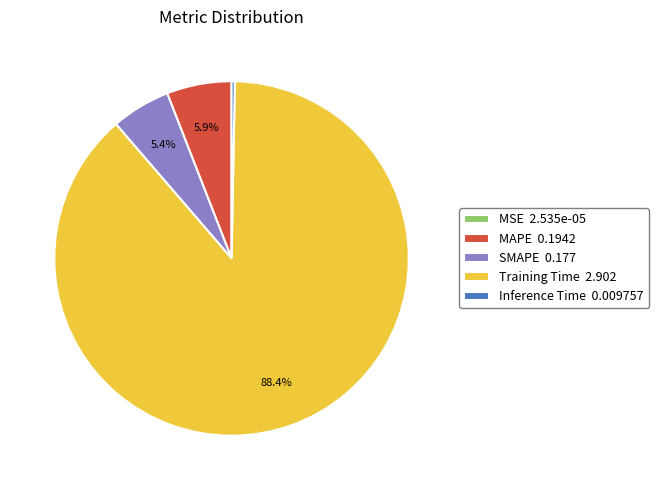

Does MAPE represent more than half of the total?

No